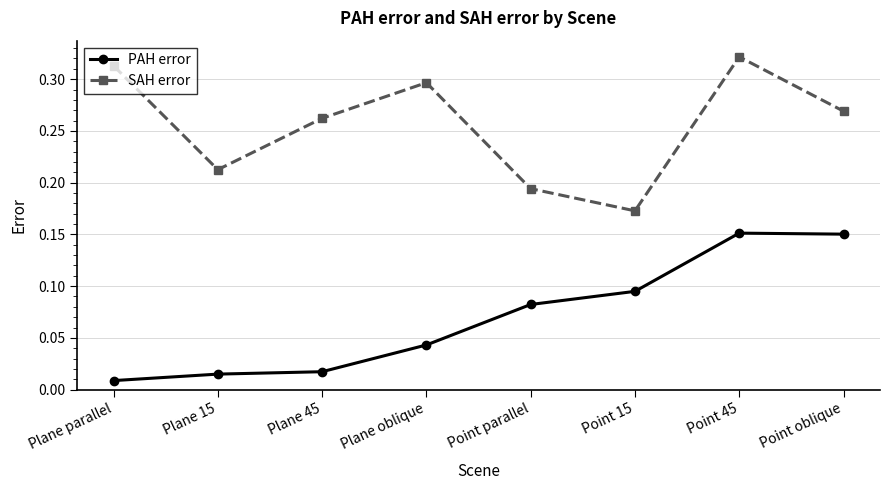

List the series in order of their peak value, highest first.

SAH error, PAH error